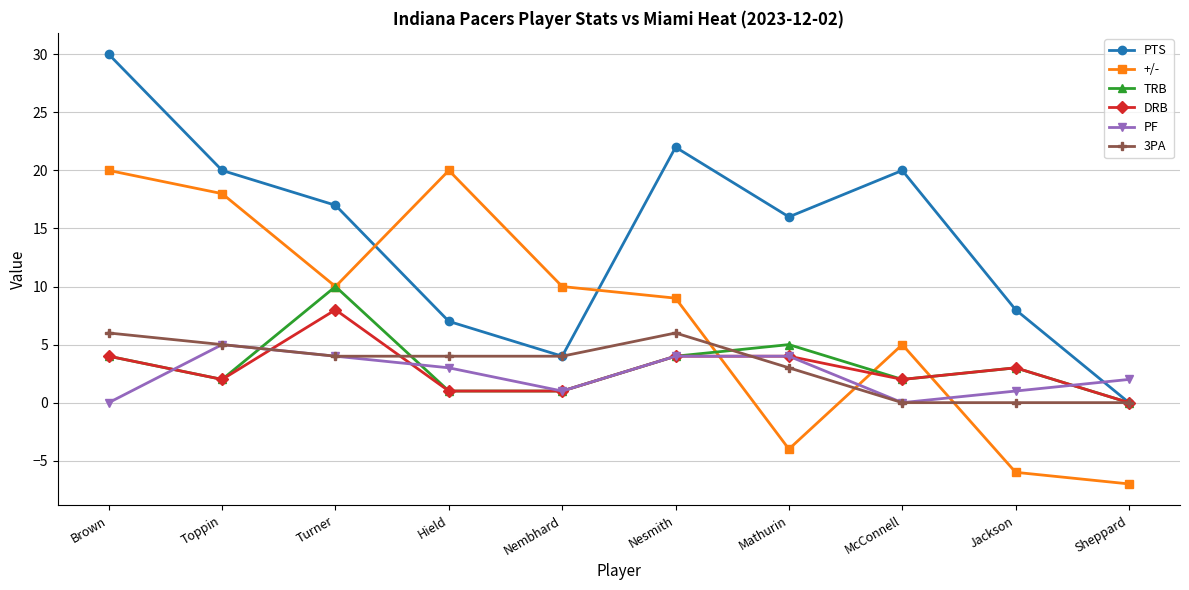

How many positive values does the DRB series have?

9